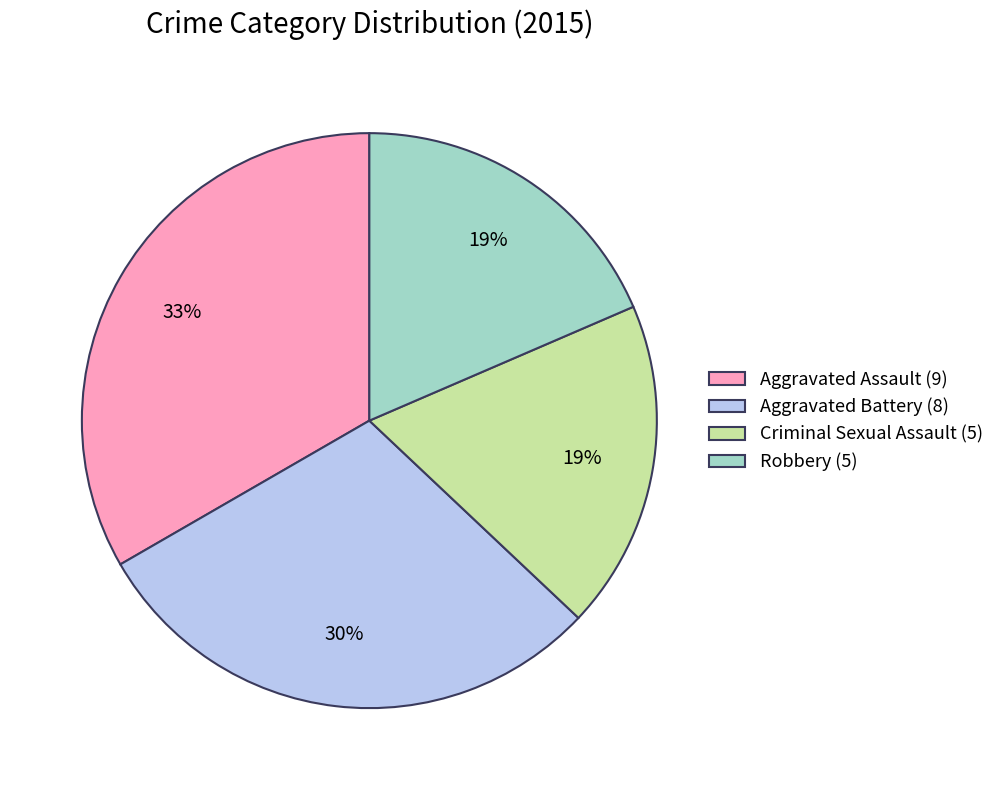

How many slices are in this pie chart?

4